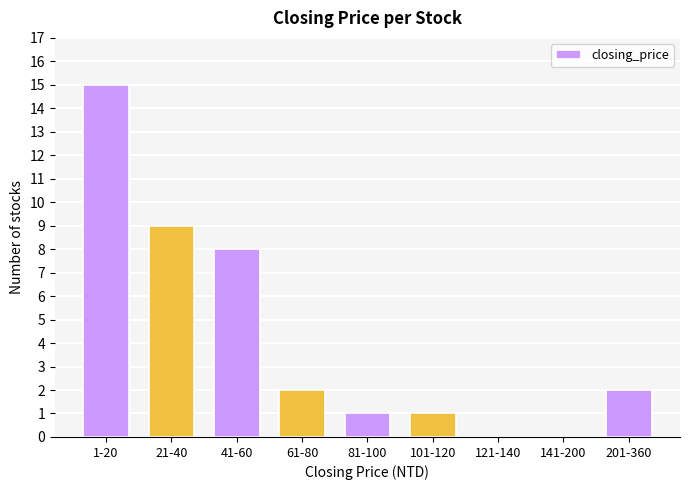

Reading left to right, transcribe all the data shown in this chart.

1-20=15	21-40=9	41-60=8	61-80=2	81-100=1	101-120=1	121-140=0	141-200=0	201-360=2